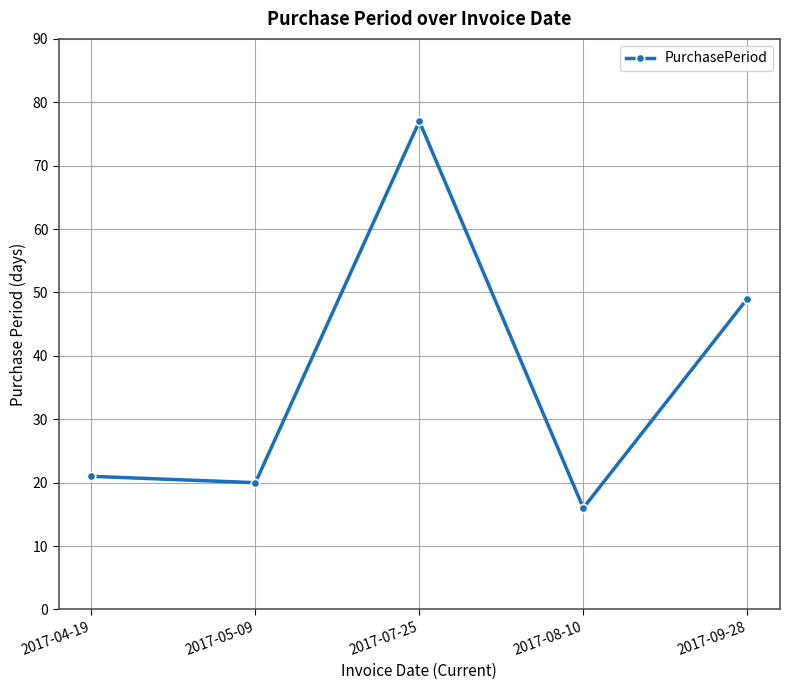

Read the value at 2017-07-25.

77